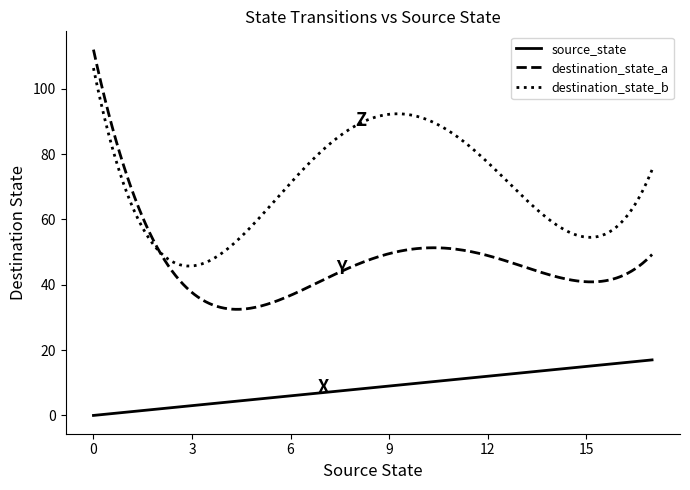

Rank the series by their maximum value, from lowest to highest.

source_state, destination_state_b, destination_state_a